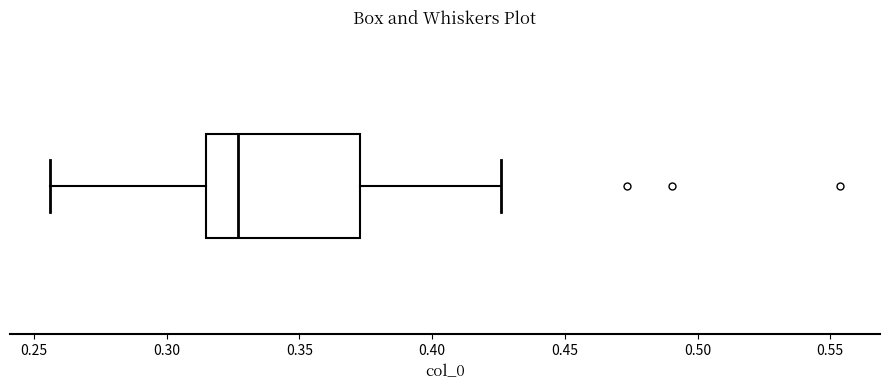

Where does the left whisker of the box end on the x-axis? The values are not printed on the chart, so give them approximately, as read against the axis.

0.255